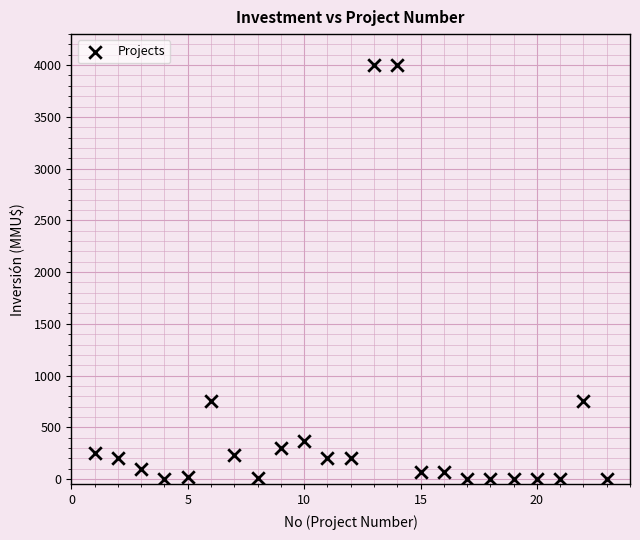

What is the range of X values (max minus min)?

22